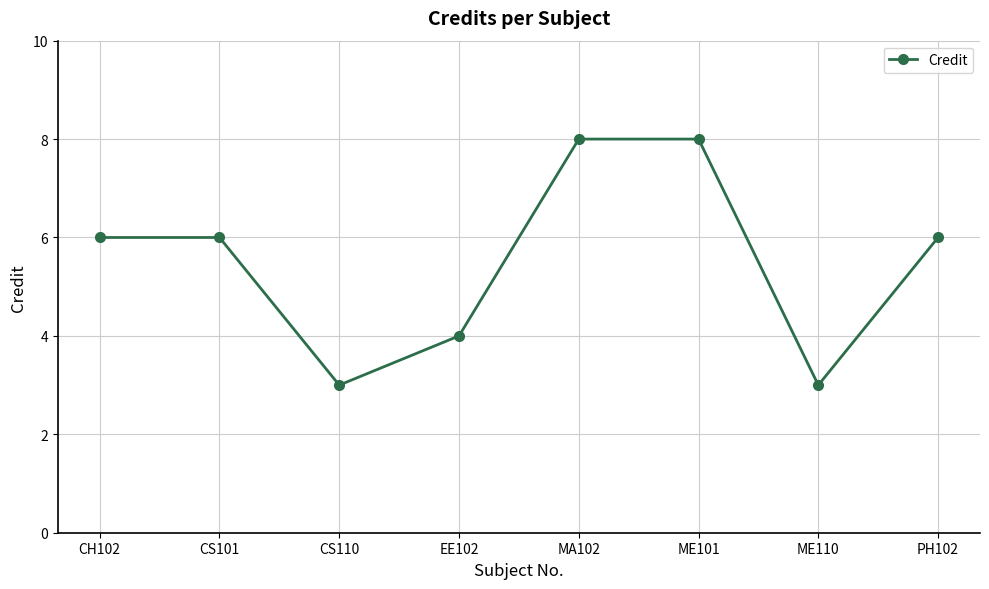

Reading right to left, what are all the values shown in this chart?

PH102=6	ME110=3	ME101=8	MA102=8	EE102=4	CS110=3	CS101=6	CH102=6